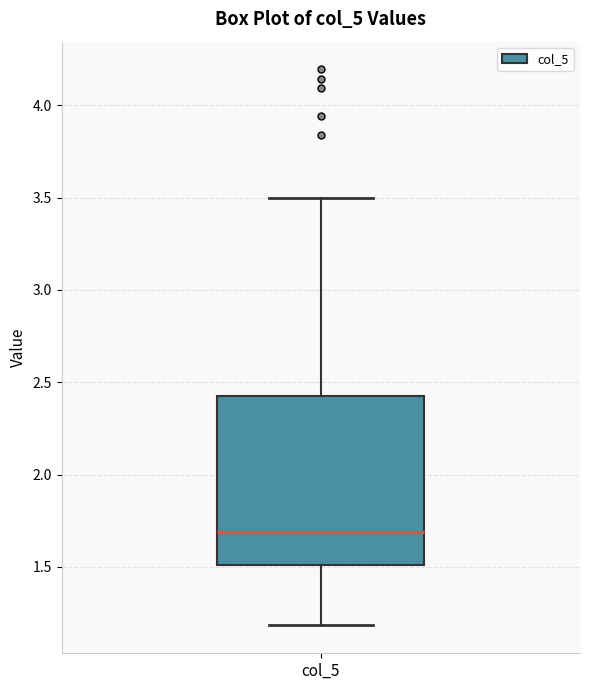

Where is the upper edge of the box for col_5 on the y-axis? The values are not printed on the chart, so give them approximately, as read against the axis.

2.4